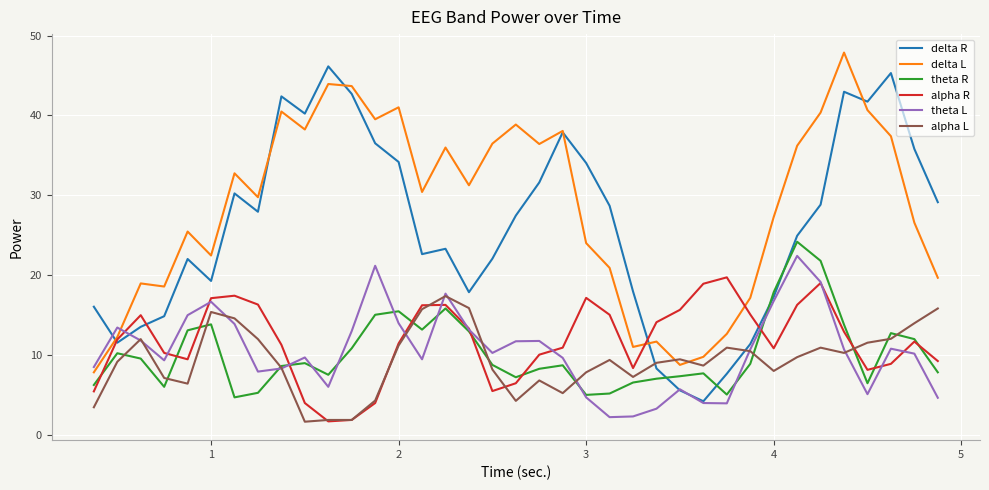

Which series has the largest total across all categories?

delta L